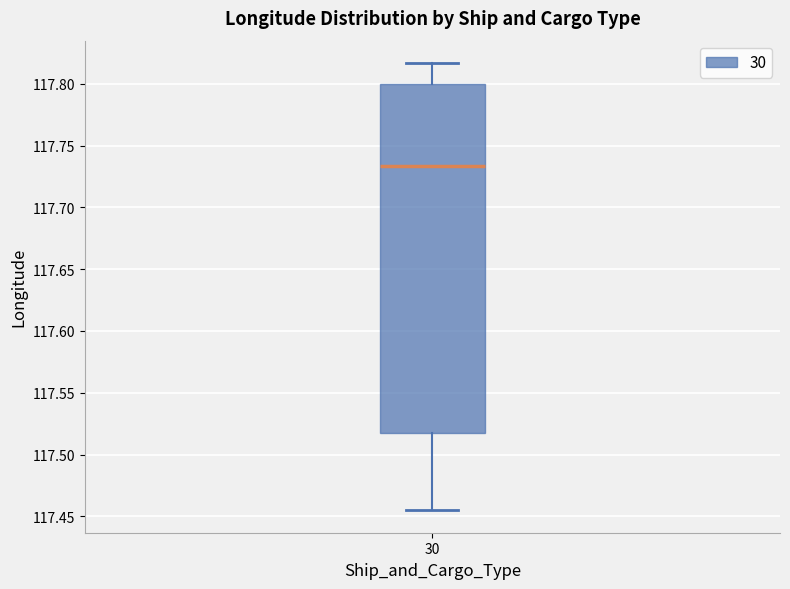

Read this box plot against the y-axis: the position of the median line, the range covered by the box, and the ends of both whiskers. The values are not printed on the chart, so give them approximately, as read against the axis.

median 117.735, box 117.520 to 117.800, whiskers 117.455 to 117.815